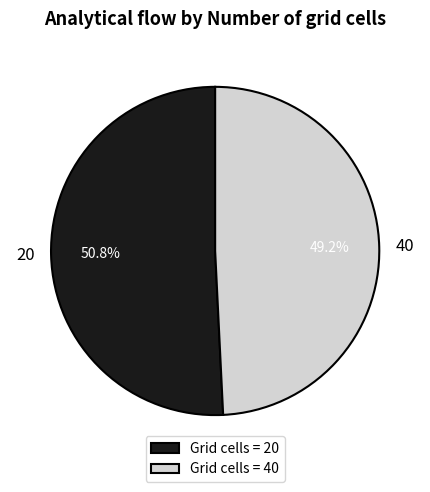

Combined, what portion of the pie is 20 and 40?

100.0%